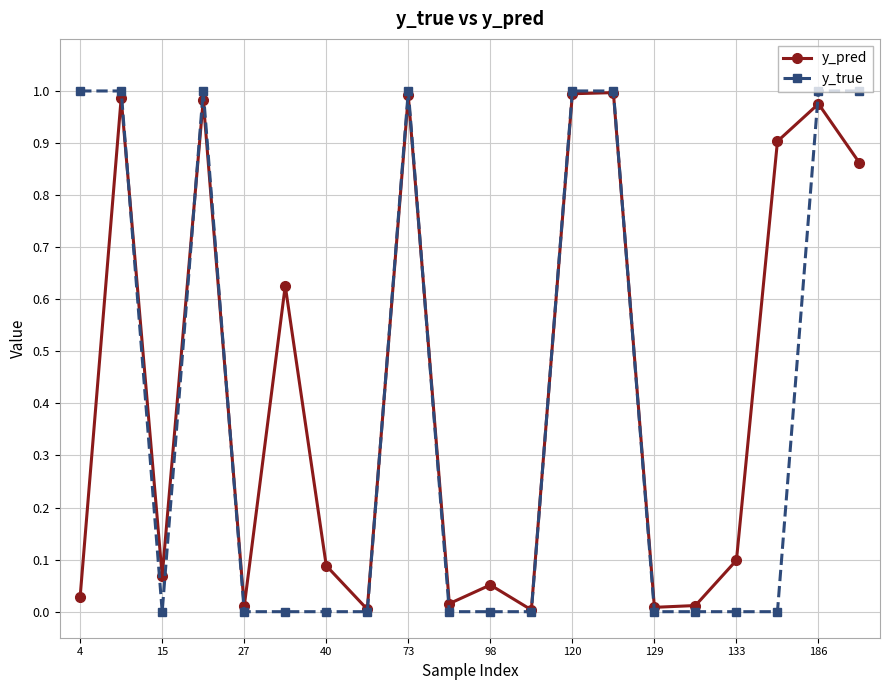

How many interior local valleys does the y_pred series have?

6